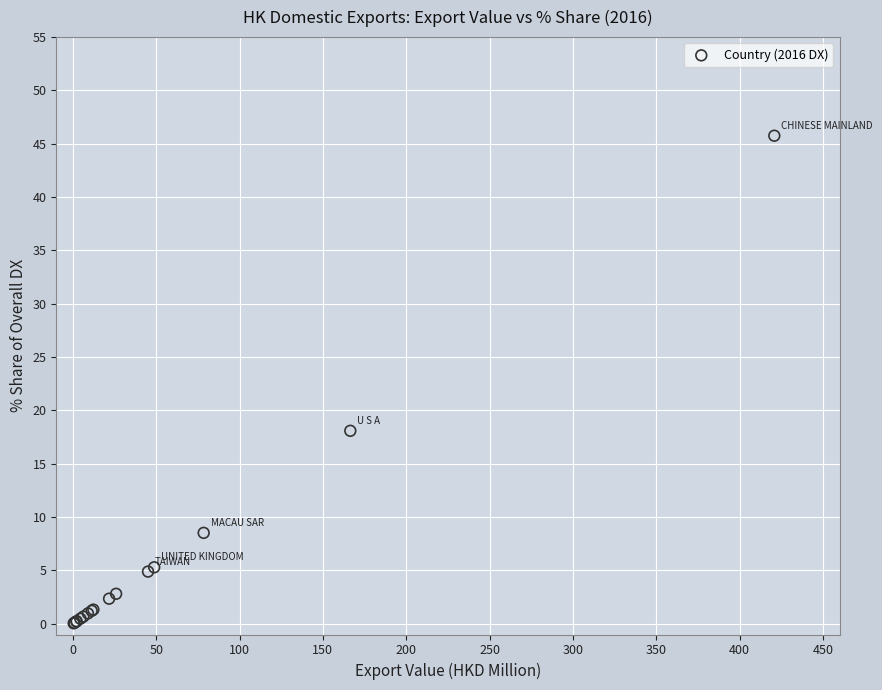

What Y value in the scatter plot is closest to 22?

18.1